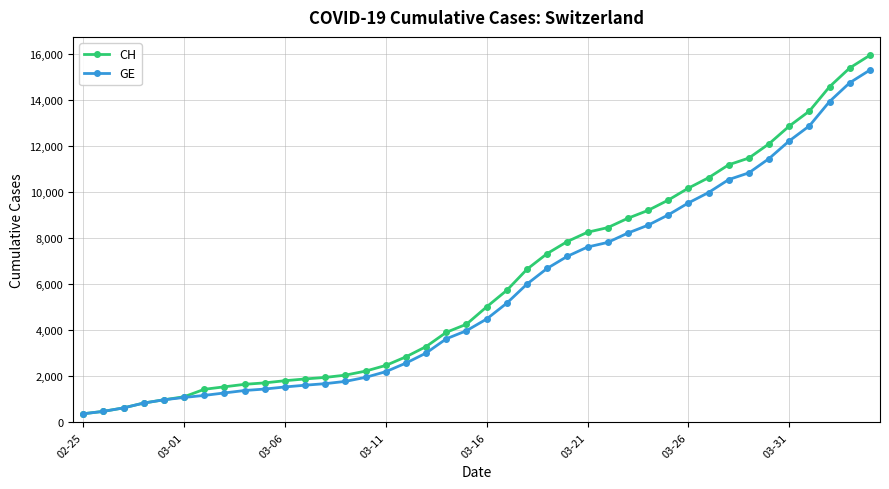

Which series has the widest spread of values?

CH